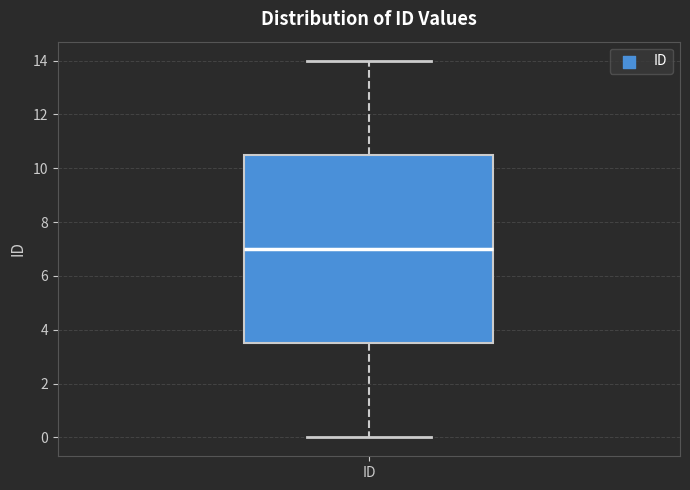

Transcribe this box plot: give where the median line is, the range the box spans, and where the two whiskers end, as read against the y-axis. The values are not printed on the chart, so give them approximately, as read against the axis.

median 7.0, box 3.6 to 10.6, whiskers 0.0 to 14.0